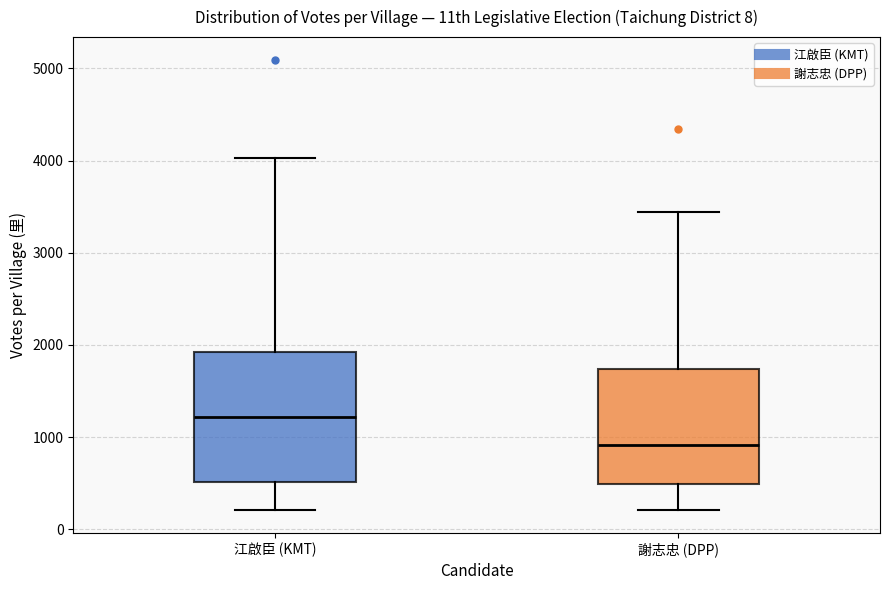

Which box has the highest median line?

江啟臣 (KMT)